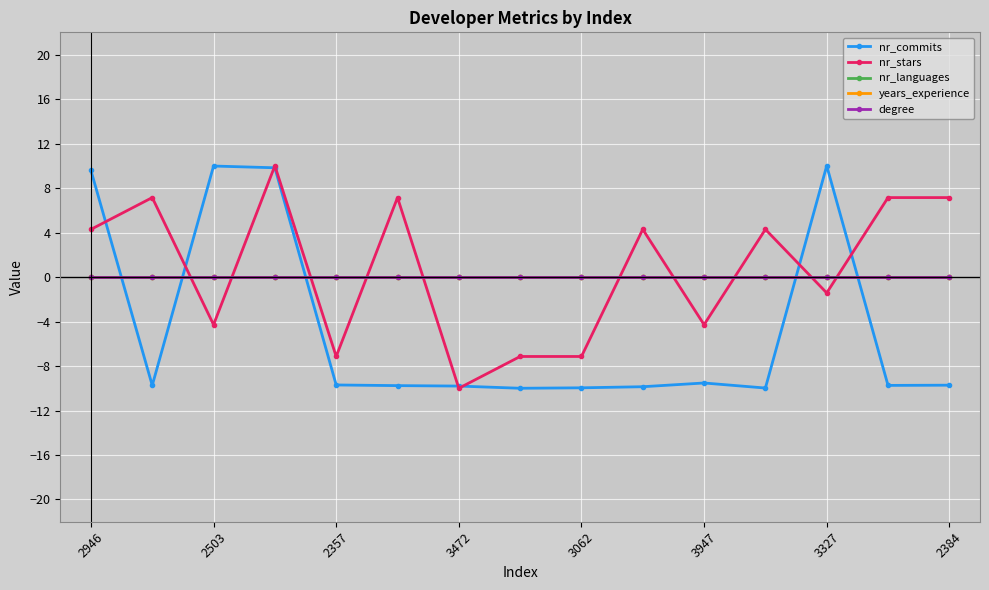

Which series has the widest spread of values?

nr_commits